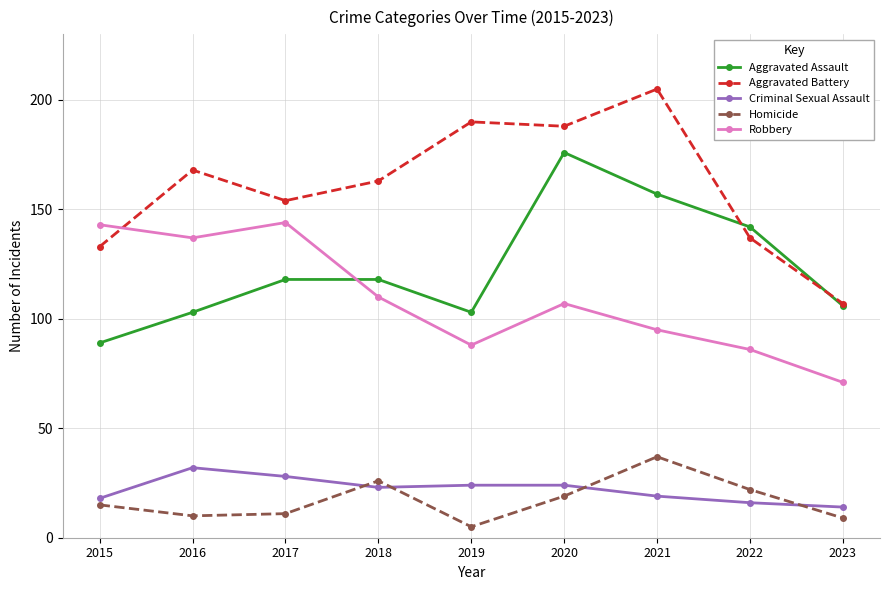

What is the maximum value shown in the chart?

205